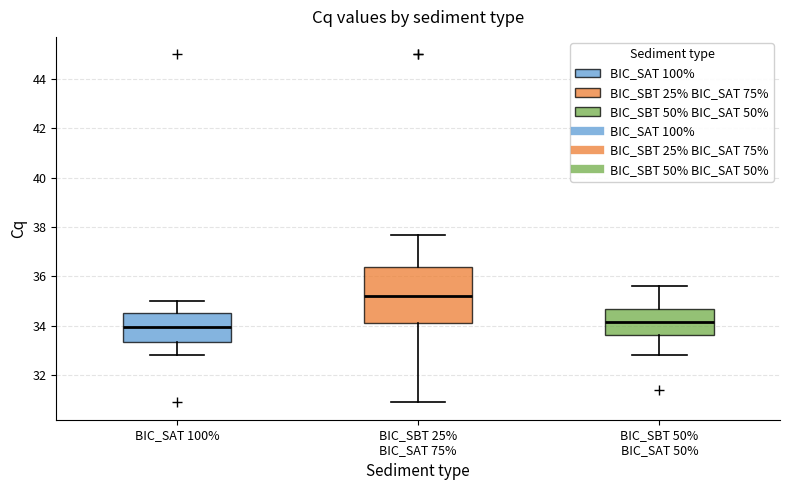

Which box's median line is the highest?

BIC_SBT 25% BIC_SAT 75%